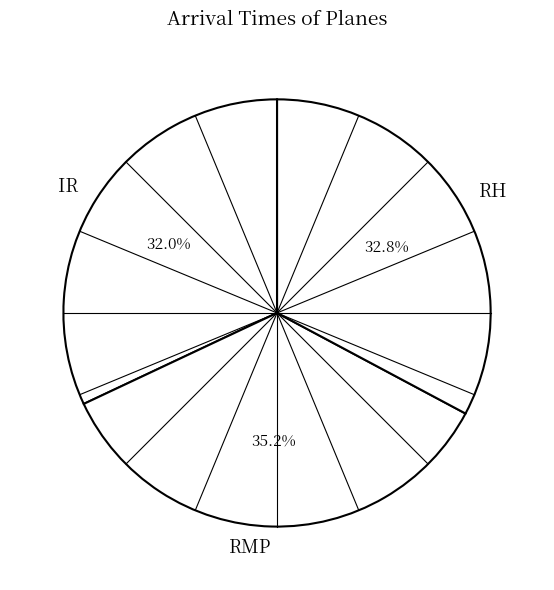

Which slice is the smallest?

IR